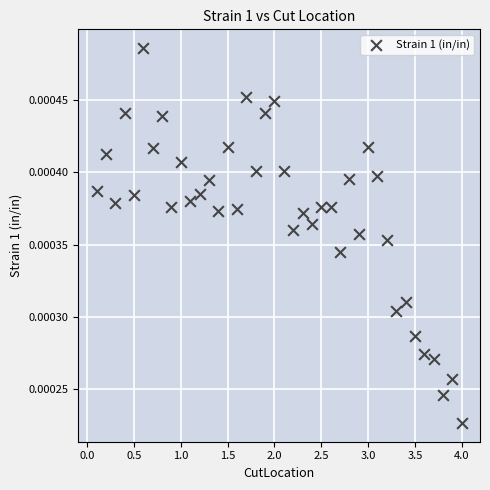

What is the range of X values (max minus min)?

3.9